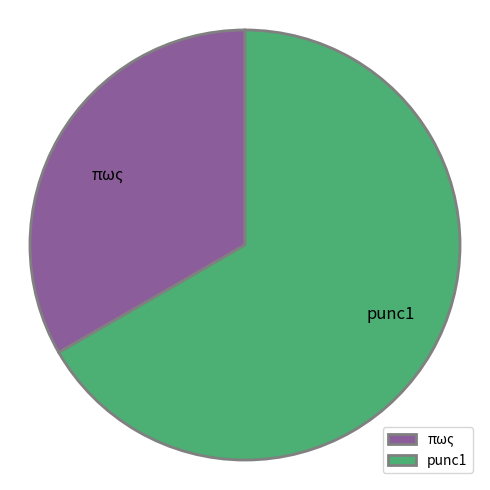

True or false: punc1 accounts for 73% of the total.

False